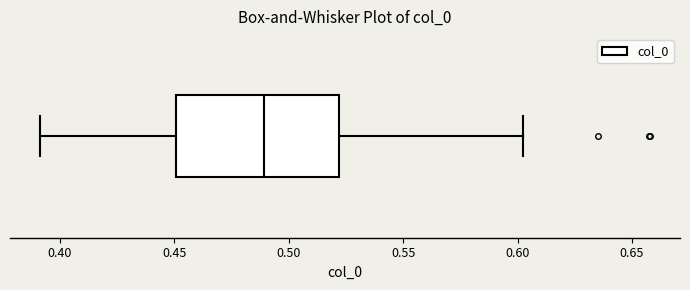

Read this box plot against the x-axis: the position of the median line, the range covered by the box, and the ends of both whiskers. The values are not printed on the chart, so give them approximately, as read against the axis.

median 0.49, box 0.45 to 0.52, whiskers 0.39 to 0.60